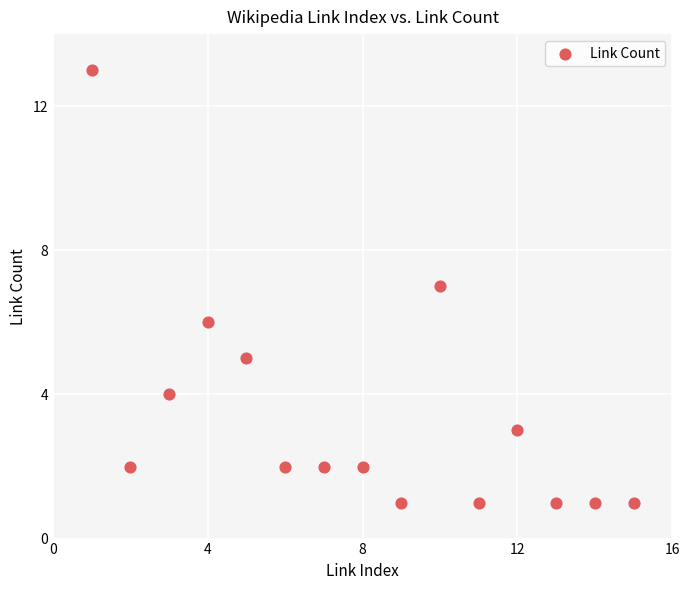

What is the range of X values (max minus min)?

14